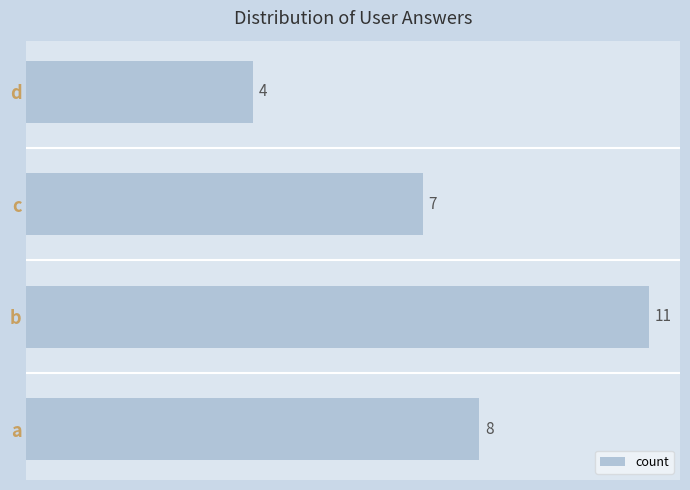

Reading top to bottom, extract all data points from this chart.

d=4	c=7	b=11	a=8